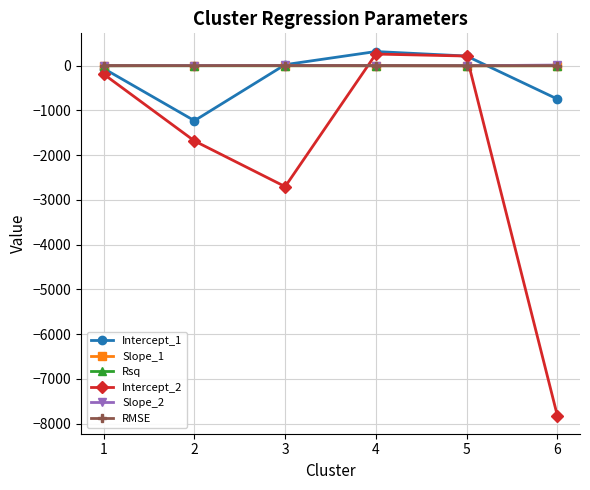

What is the greatest value displayed?

318.0